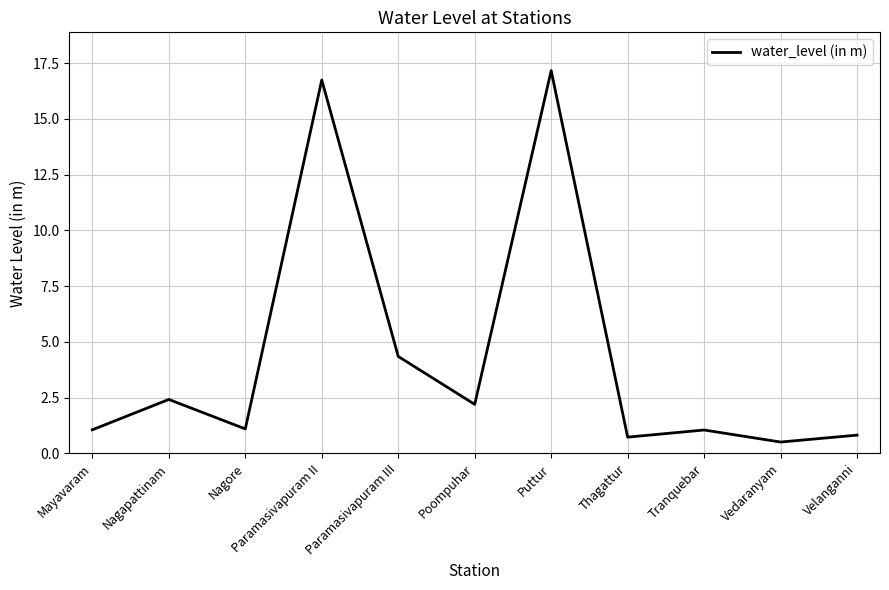

The chart shows a value of 28.4 at Puttur. True or false?

False